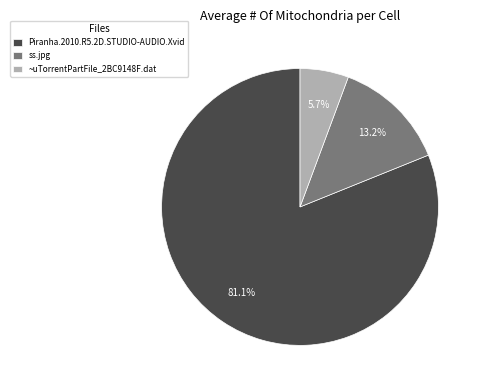

To the nearest percent, what is the difference between the largest and smallest slice percentages?

75%